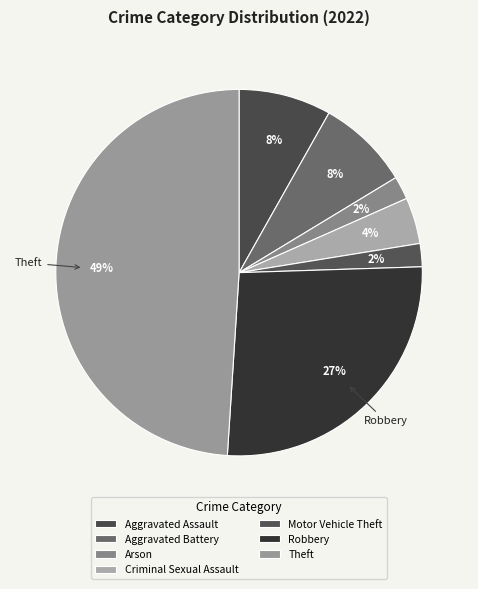

How many slices are in this pie chart?

7